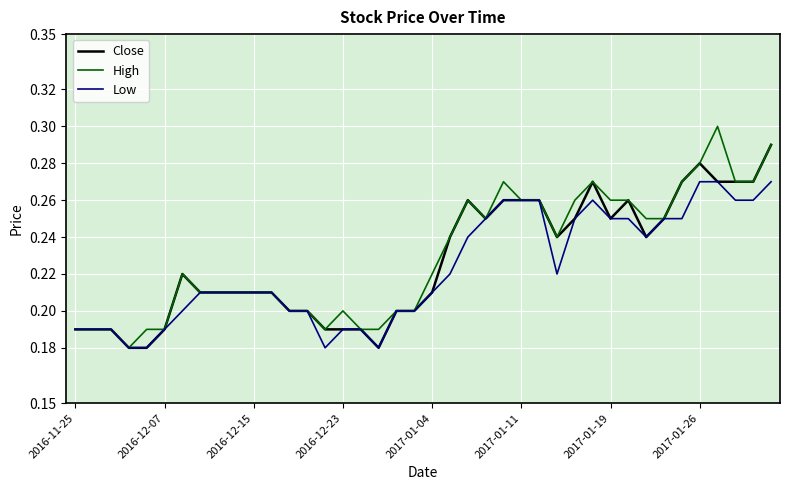

What is the sum of all High values?

9.2